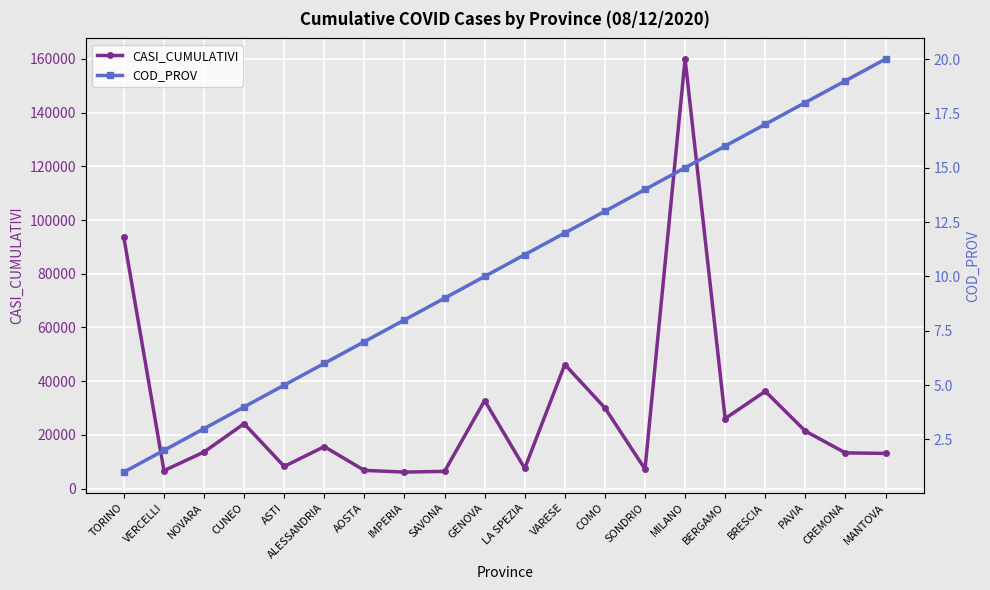

What position from the left is GENOVA?

10